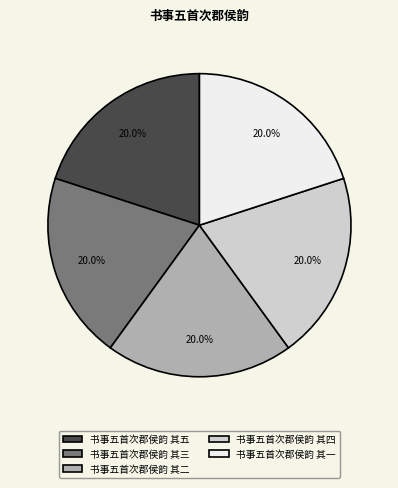

What percentage is the 书事五首次郡侯韵 其二 slice, to the nearest percent?

20%